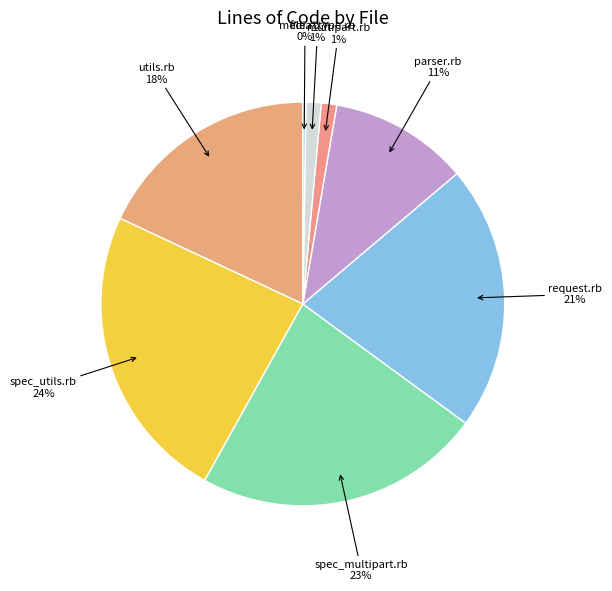

To the nearest percent, what percentage of the pie is parser.rb?

11%